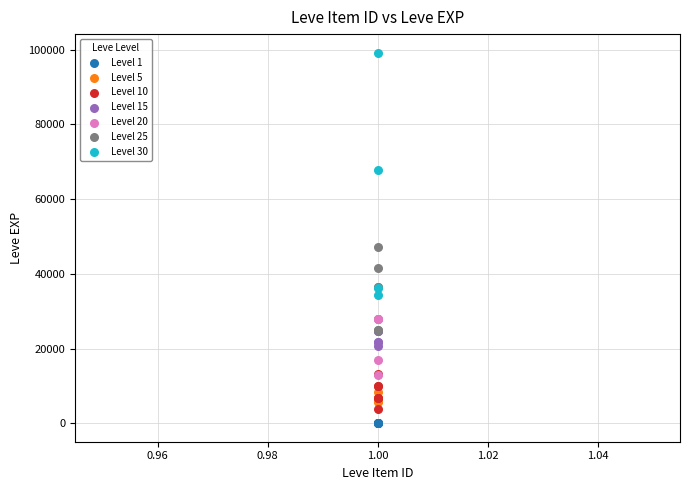

Which series has the largest Y range (max minus min)?

Level 30